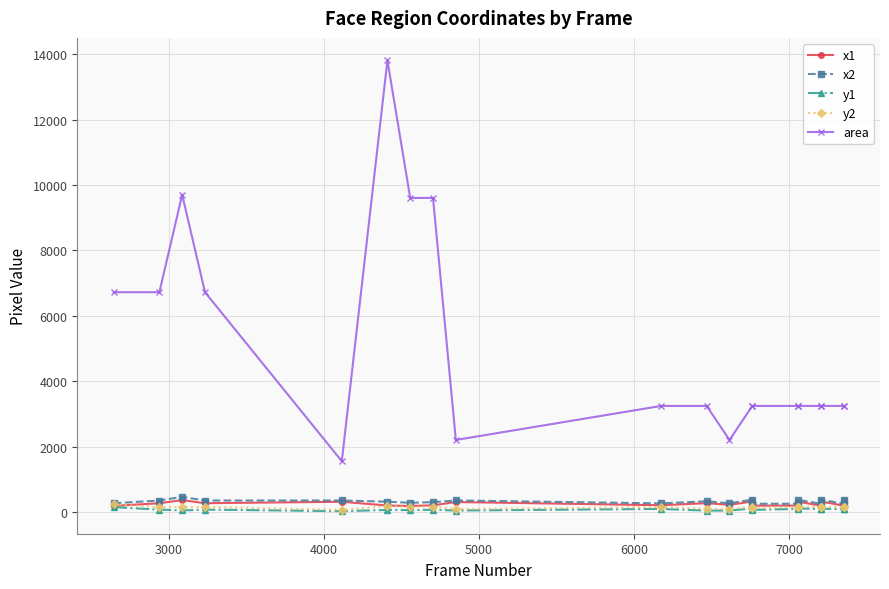

What are all the series names shown in the legend?

x1, x2, y1, y2, area